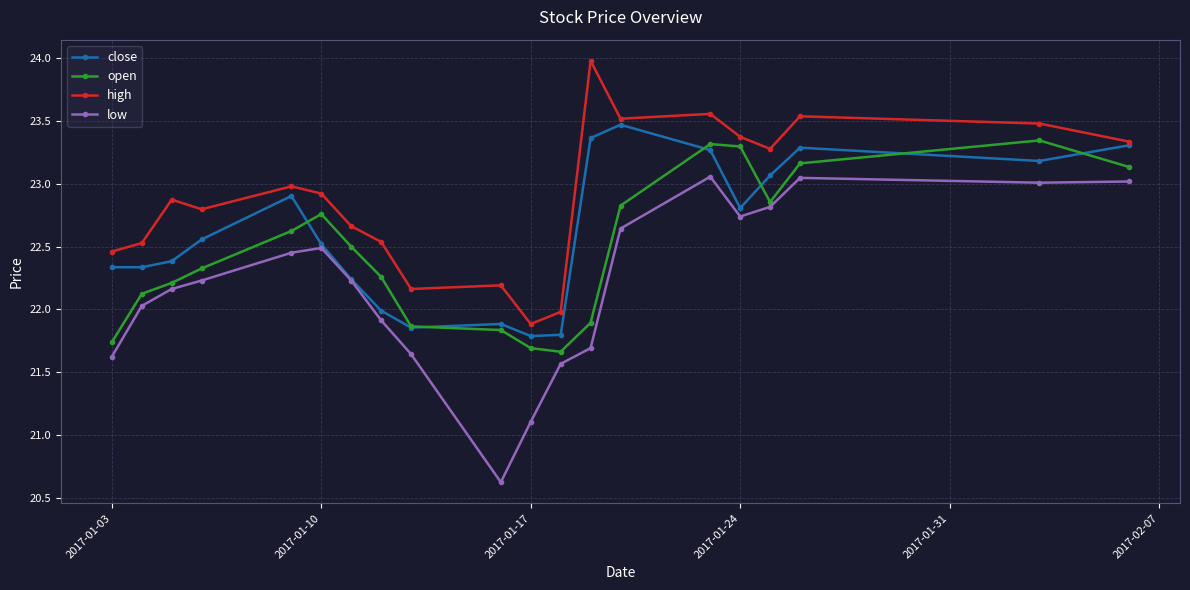

At how many categories does at least one series exceed 21?

20